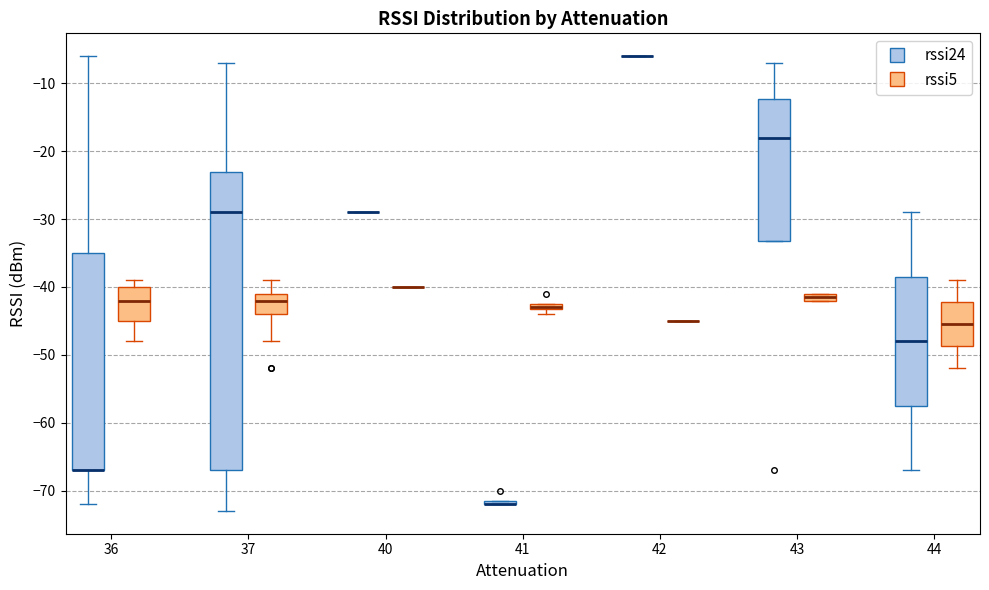

Which box is the tallest, from its lower edge to its upper edge?

37 (rssi24)